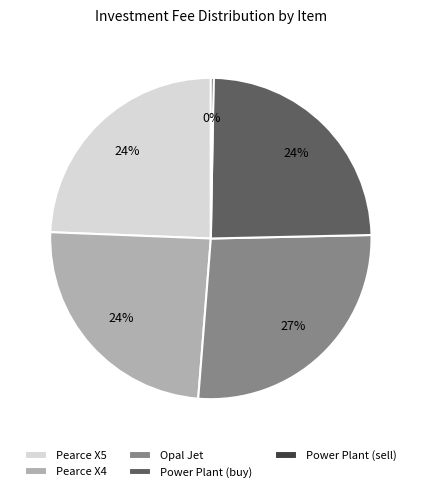

Which category has the smallest portion of the pie?

Power Plant (sell)